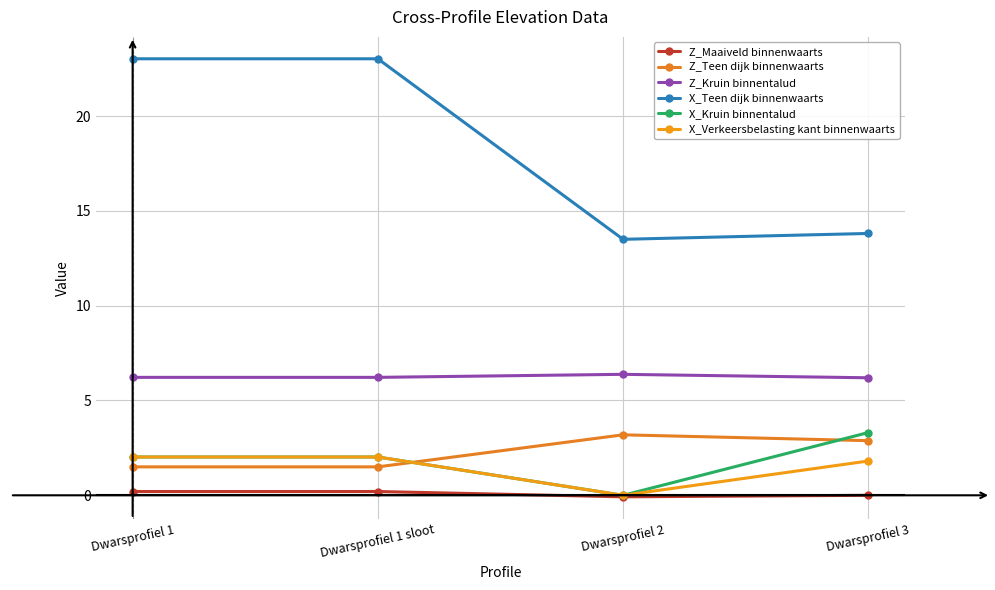

True or false: X_Teen dijk binnenwaarts and X_Kruin binnentalud cross at least once.

False